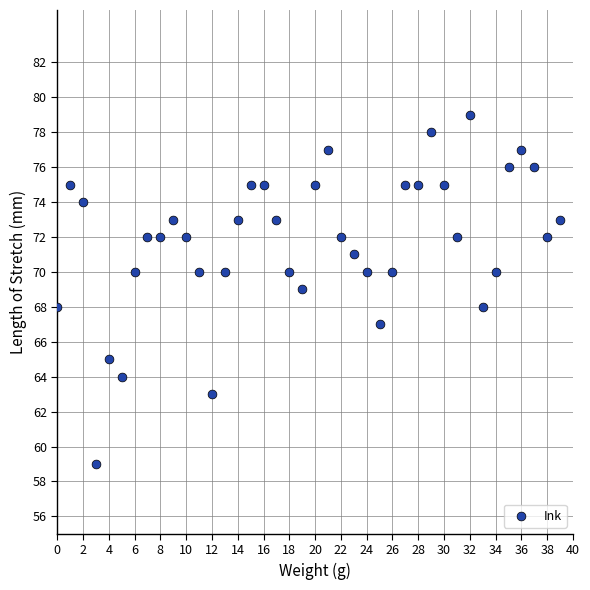

What is the range of Y values (max minus min)?

20